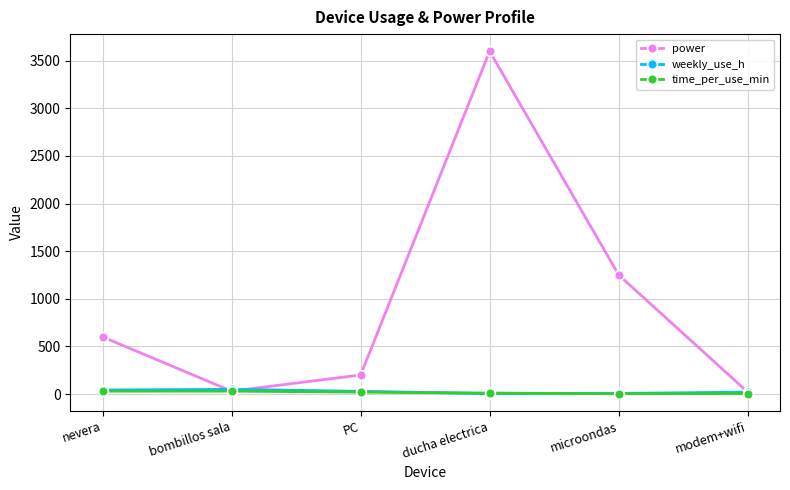

What is the average value of the weekly_use_h series?

24.8